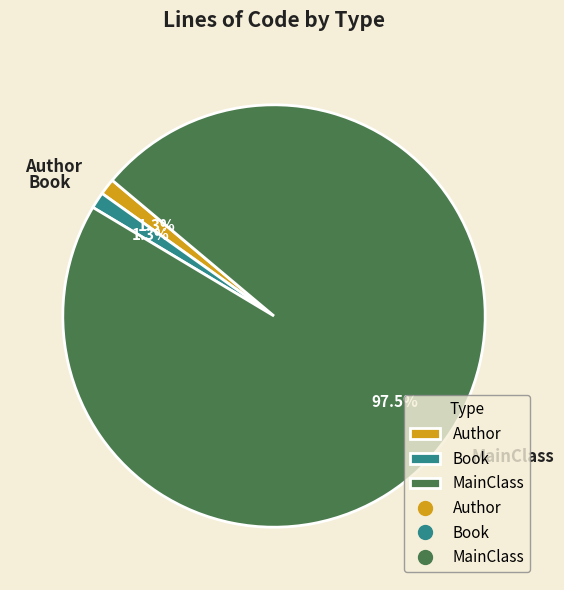

What is the largest slice in the pie chart?

MainClass